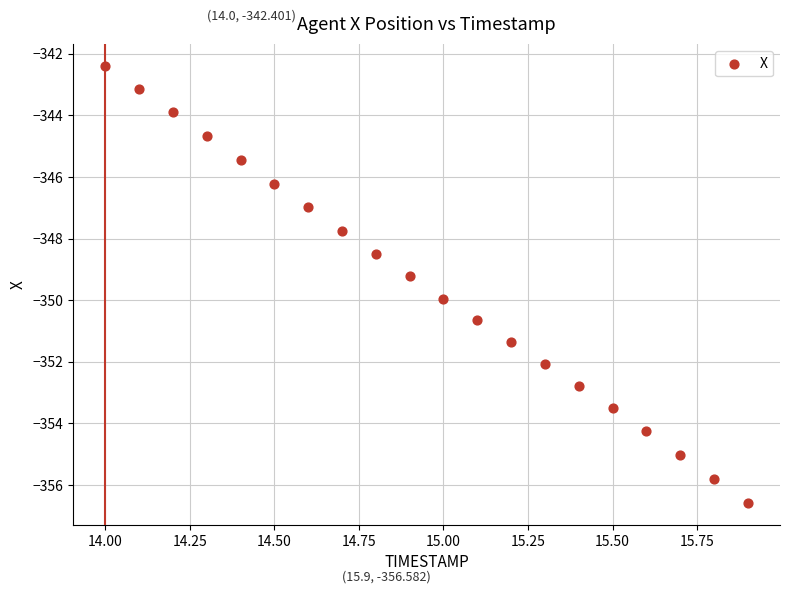

What is the range of X values (max minus min)?

1.9